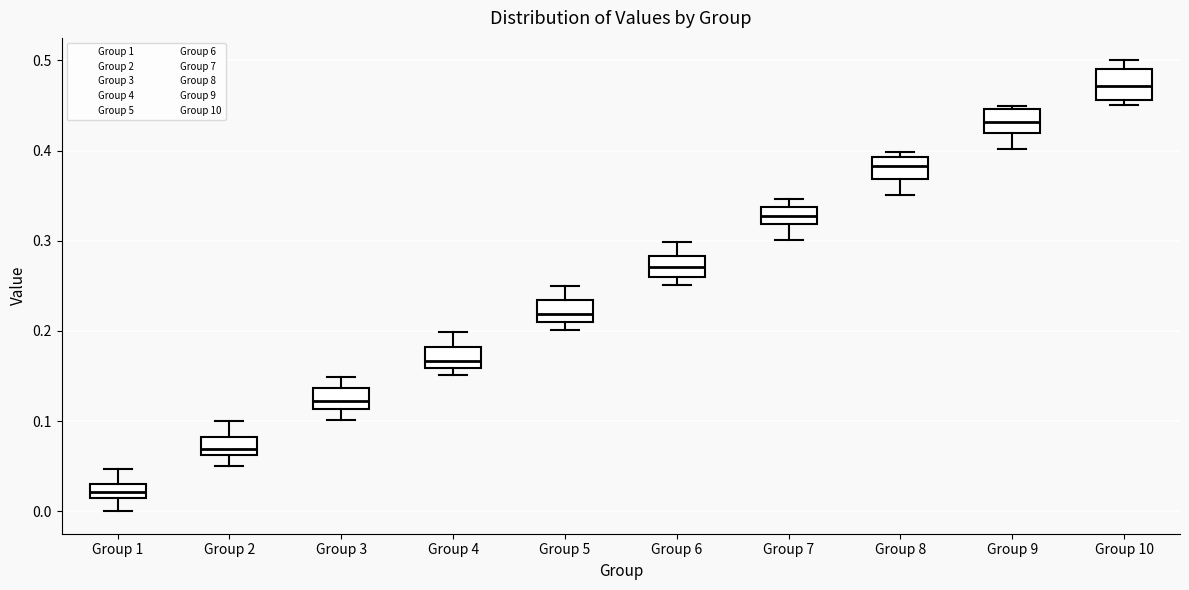

Where does the upper whisker of the box for Group 5 end on the y-axis? The values are not printed on the chart, so give them approximately, as read against the axis.

0.25